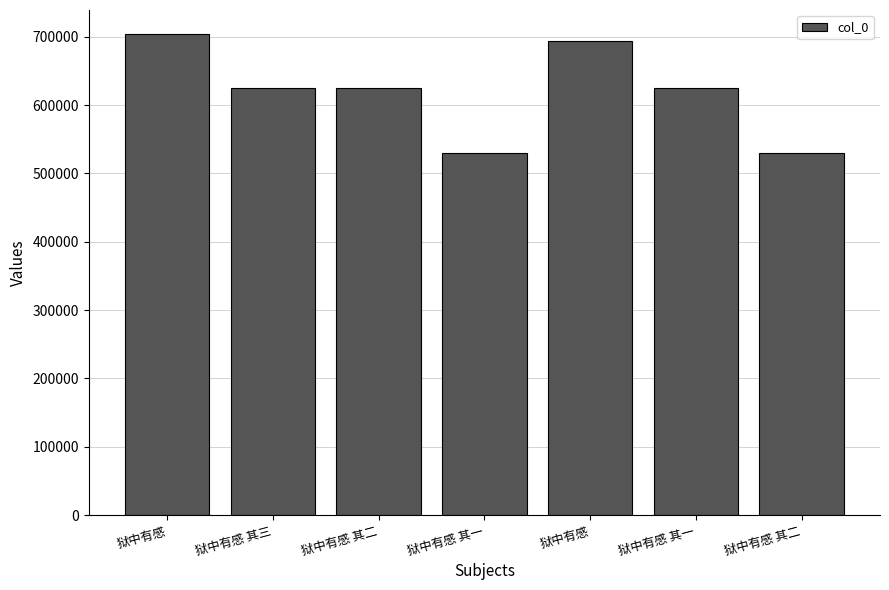

How many distinct data groups are displayed?

1